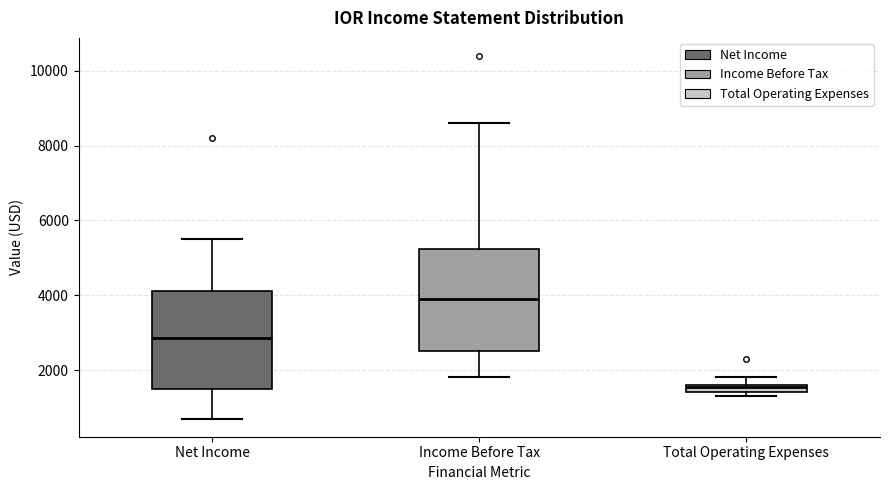

Where does the upper whisker of the box for Income Before Tax end on the y-axis? The values are not printed on the chart, so give them approximately, as read against the axis.

8600